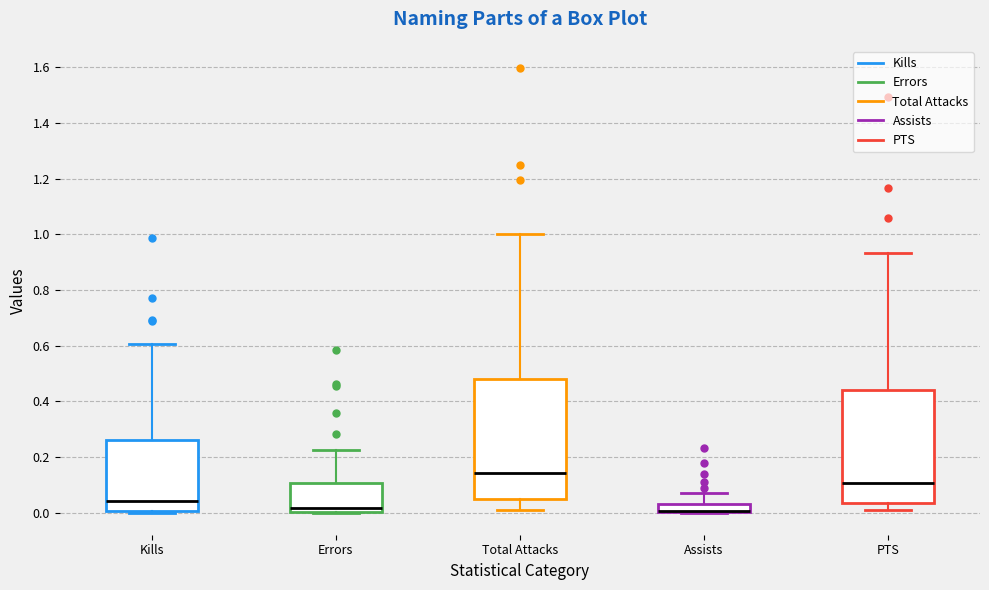

Where does the lower whisker of the box for PTS end on the y-axis? The values are not printed on the chart, so give them approximately, as read against the axis.

0.00